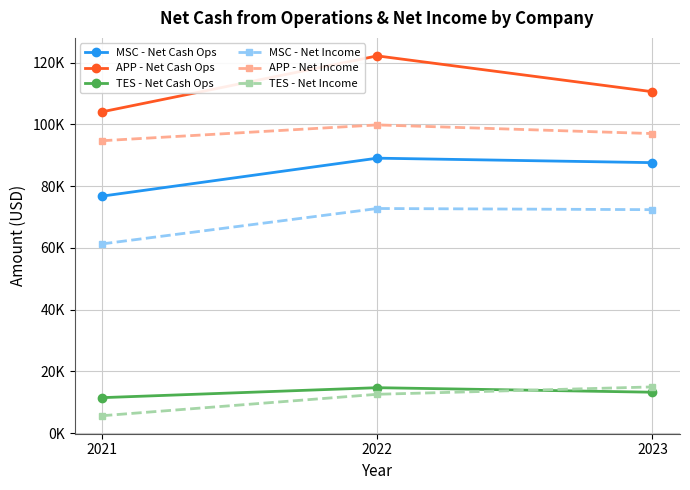

Where is APP - Net Cash Ops nearest to the value 113094?

2023